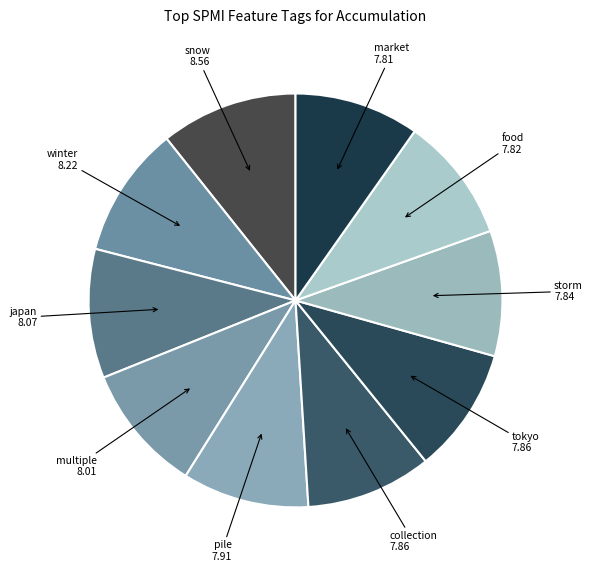

Is there any slice that represents more than half of the pie?

No